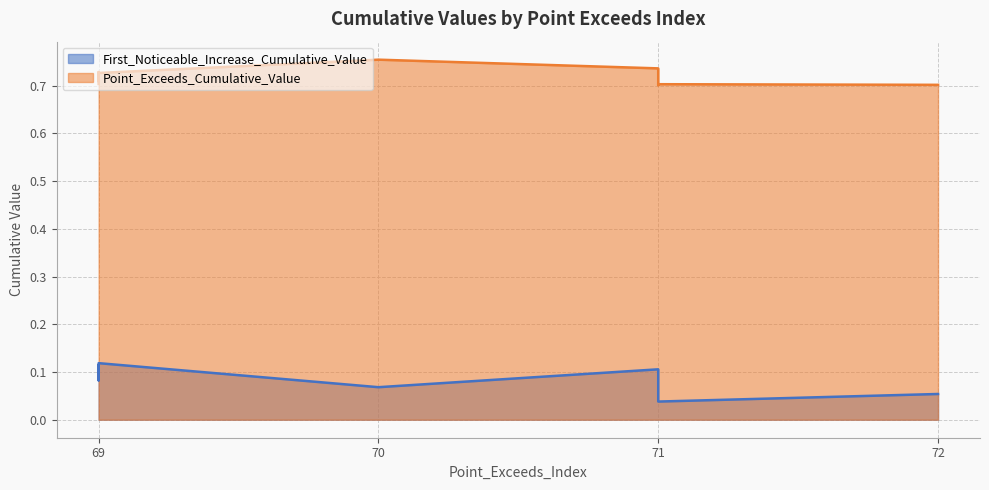

Which series has the largest range (max minus min)?

First_Noticeable_Increase_Cumulative_Value